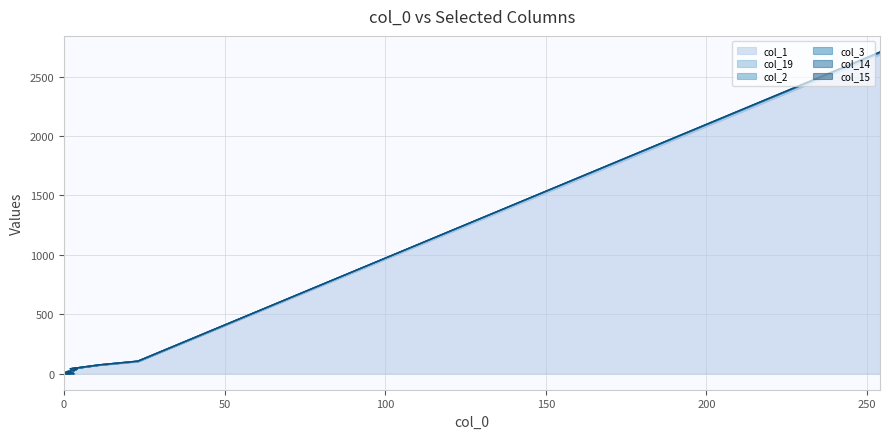

True or false: col_3 and col_14 cross at least once.

False